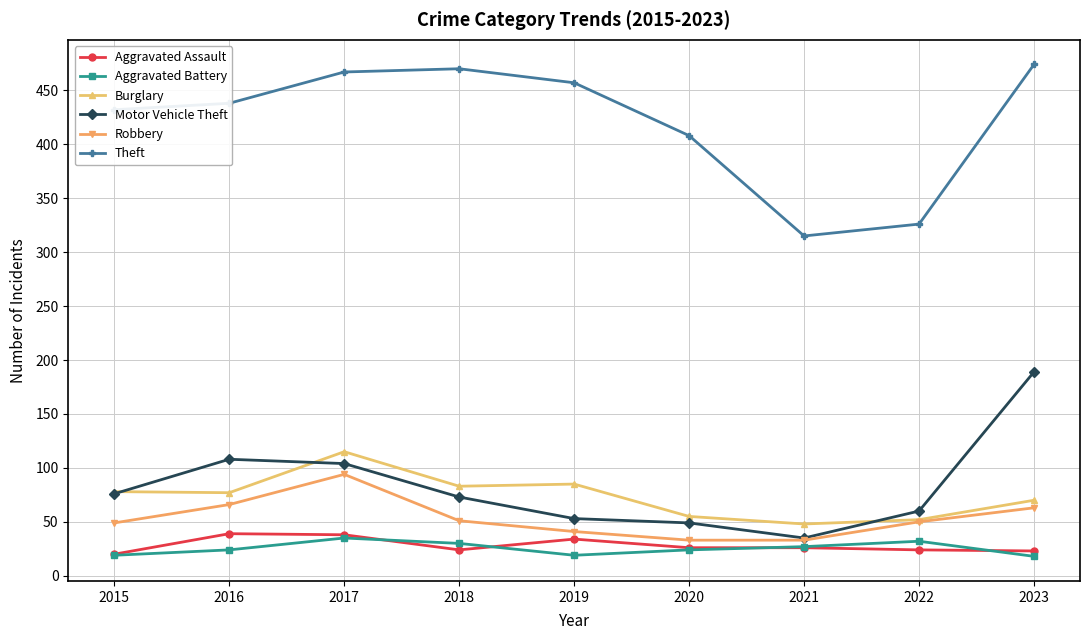

What is the total value across all series at 2017?

853